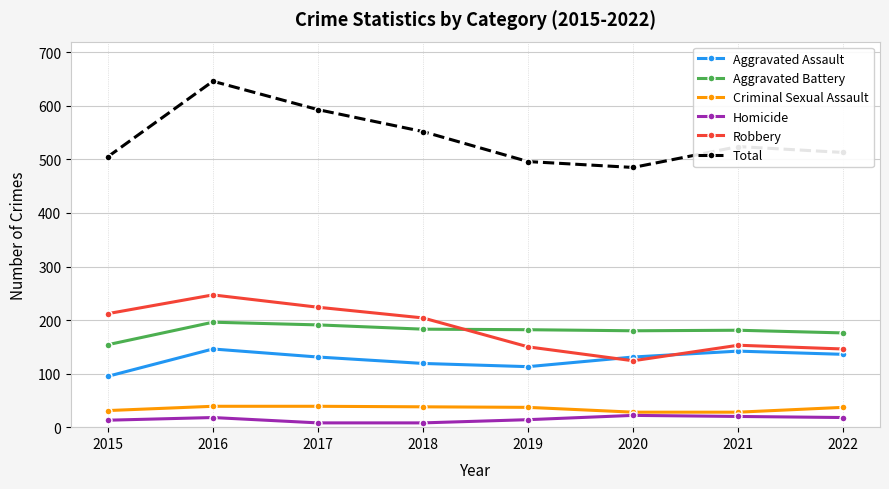

How many lines are shown in the chart?

6